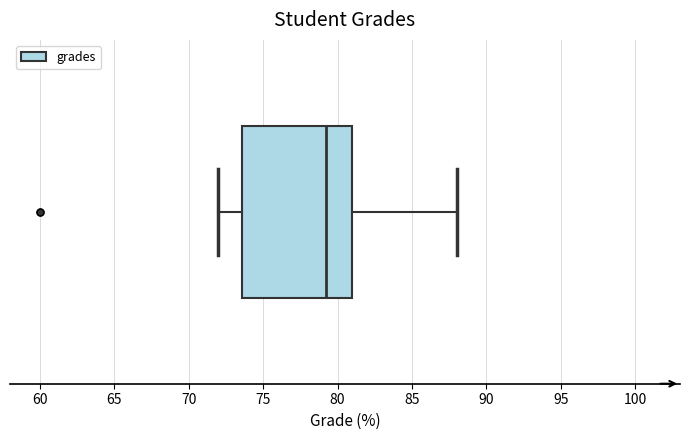

Where does the left whisker of the box end on the x-axis? The values are not printed on the chart, so give them approximately, as read against the axis.

72.0